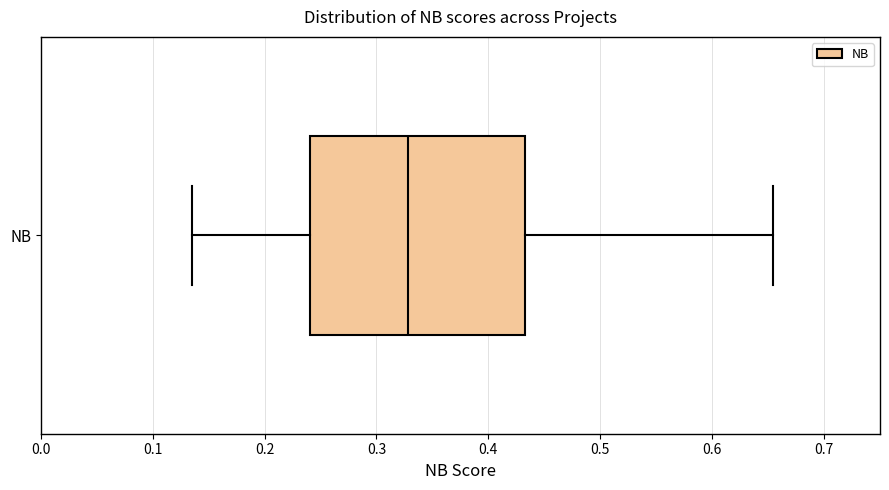

Read this box plot against the x-axis: the position of the median line, the range covered by the box, and the ends of both whiskers. The values are not printed on the chart, so give them approximately, as read against the axis.

median 0.33, box 0.24 to 0.43, whiskers 0.14 to 0.65